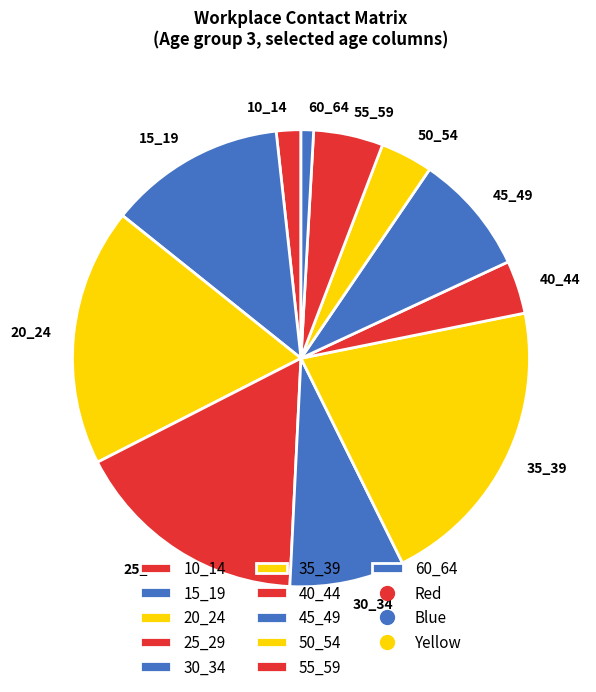

Is the sum of 30_34 and 35_39 greater than half?

No